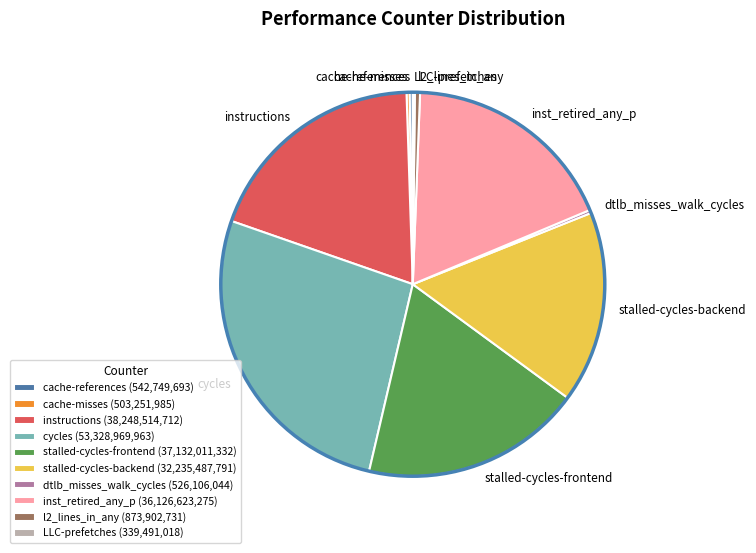

Which has a higher value, instructions or inst_retired_any_p?

instructions